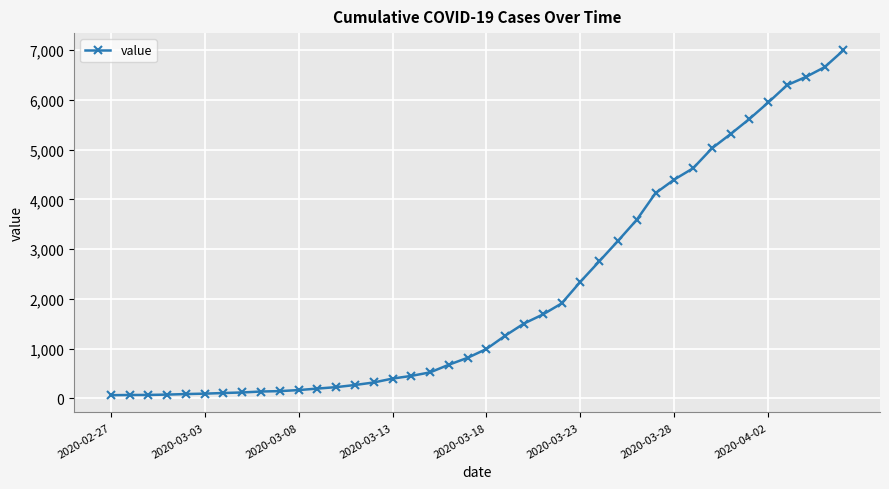

What is the greatest value displayed?

6995